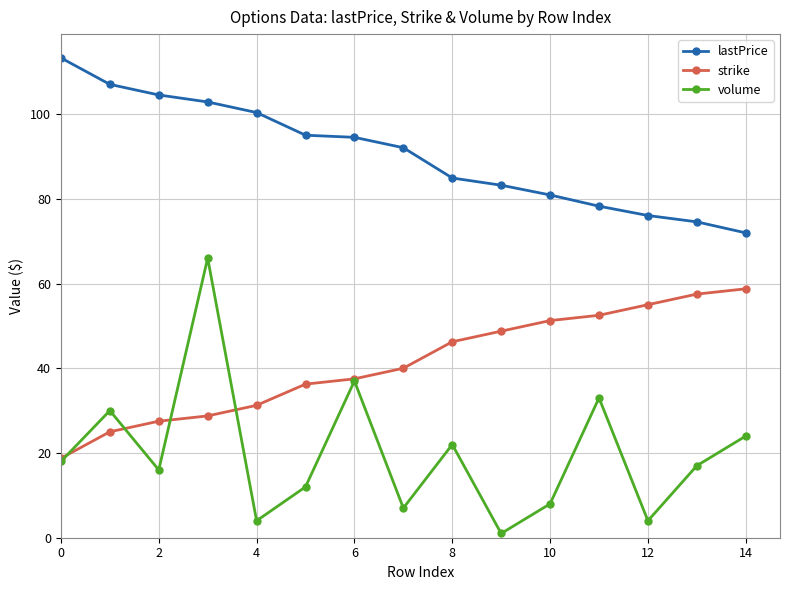

How many interior local valleys does the volume series have?

5